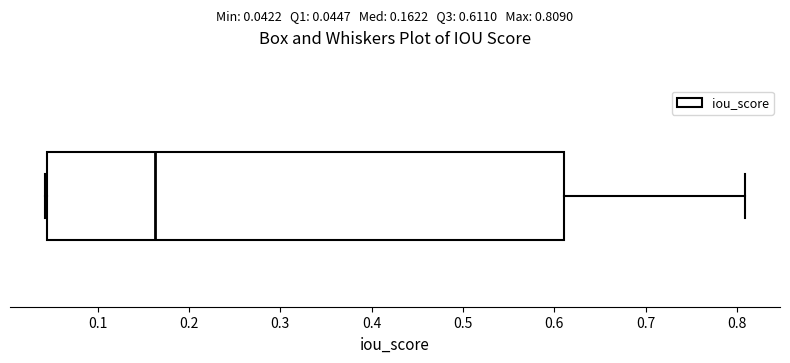

Transcribe this box plot: give where the median line is, the range the box spans, and where the two whiskers end, as read against the x-axis. The values are not printed on the chart, so give them approximately, as read against the axis.

median 0.16, box 0.04 to 0.61, whiskers 0.04 to 0.81